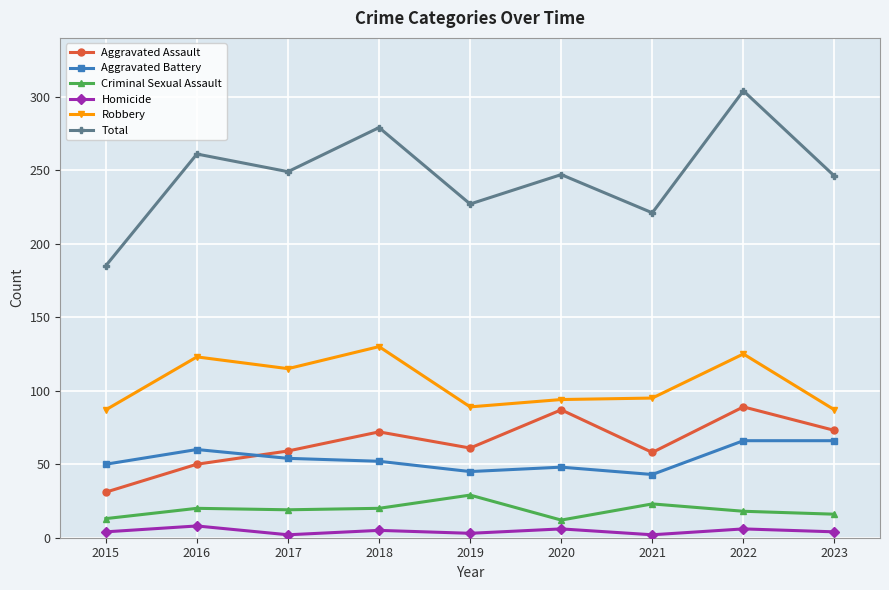

Count the Homicide values in the range 3 to 6.

6